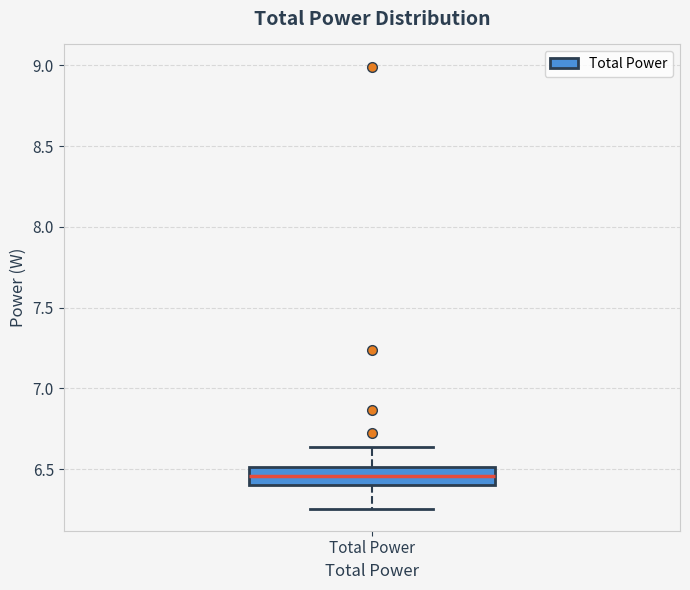

Read this box plot against the y-axis: the position of the median line, the range covered by the box, and the ends of both whiskers. The values are not printed on the chart, so give them approximately, as read against the axis.

median 6.45, box 6.40 to 6.50, whiskers 6.25 to 6.65